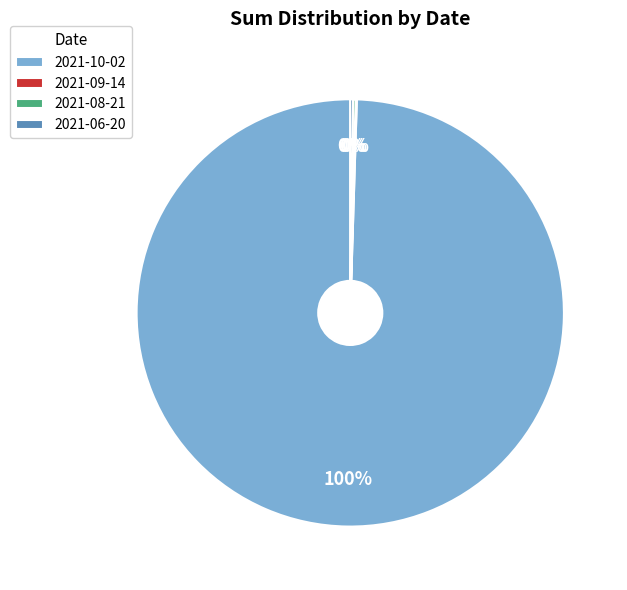

To the nearest percent, what is the average slice percentage?

25%